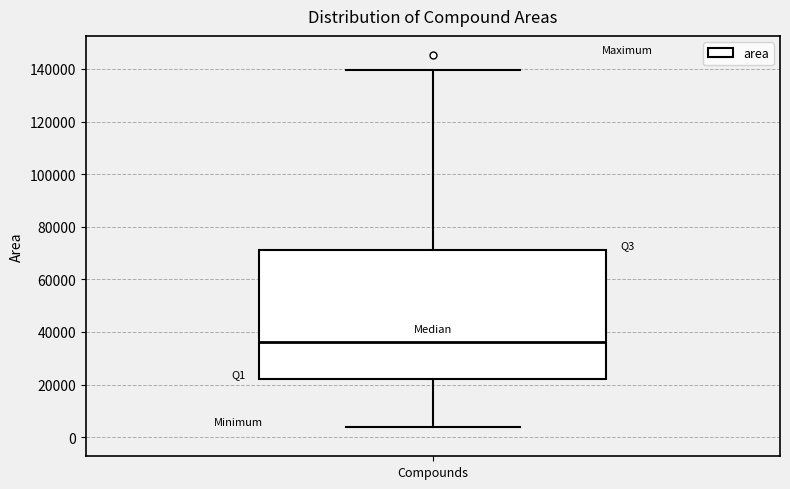

Transcribe this box plot: give where the median line is, the range the box spans, and where the two whiskers end, as read against the y-axis. The values are not printed on the chart, so give them approximately, as read against the axis.

median 36000, box 22000 to 70000, whiskers 4000 to 140000